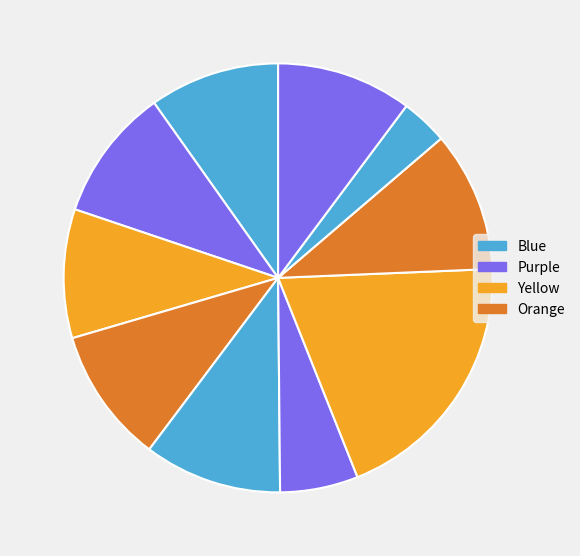

How many segments does this pie chart have?

10